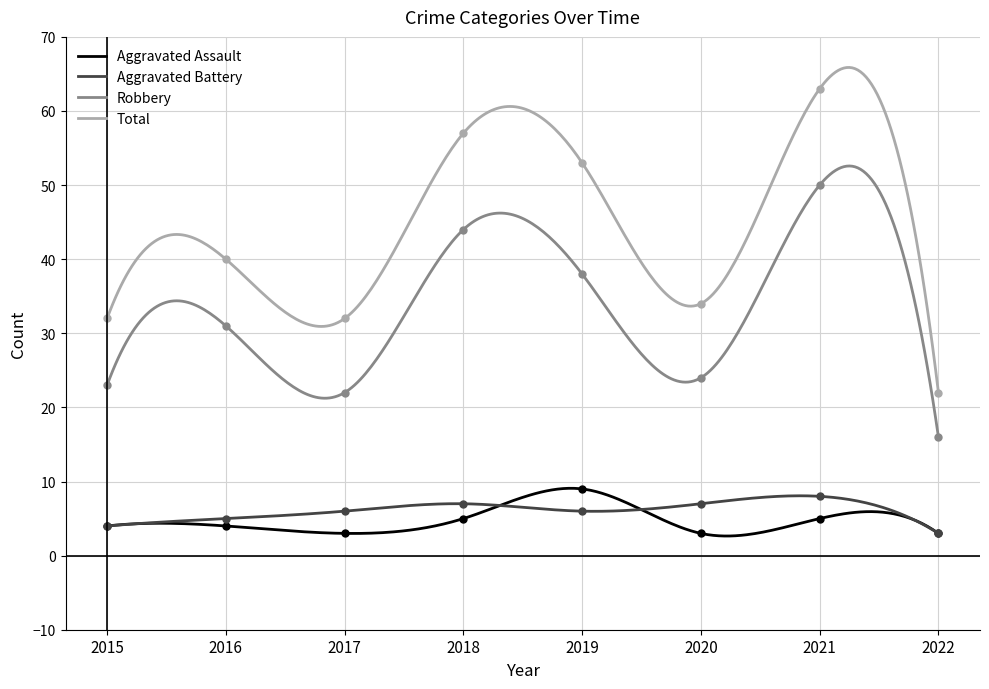

At which label does Robbery reach its peak?

2021